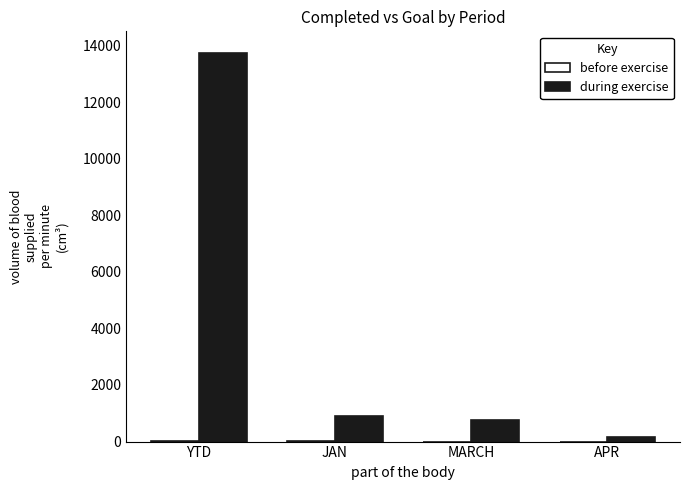

Between YTD and APR, which series saw the biggest shift?

during exercise